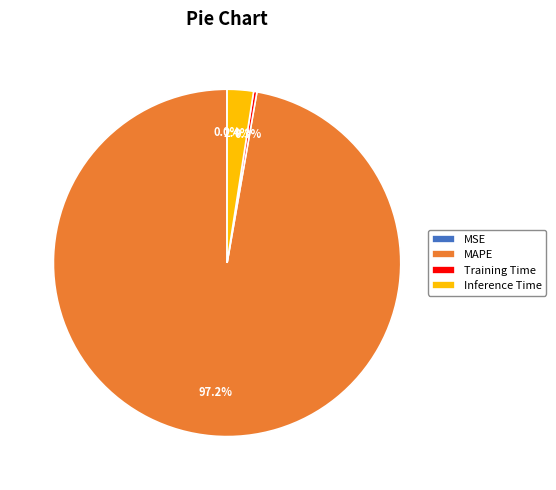

What percentage is the MAPE slice, to the nearest percent?

97%